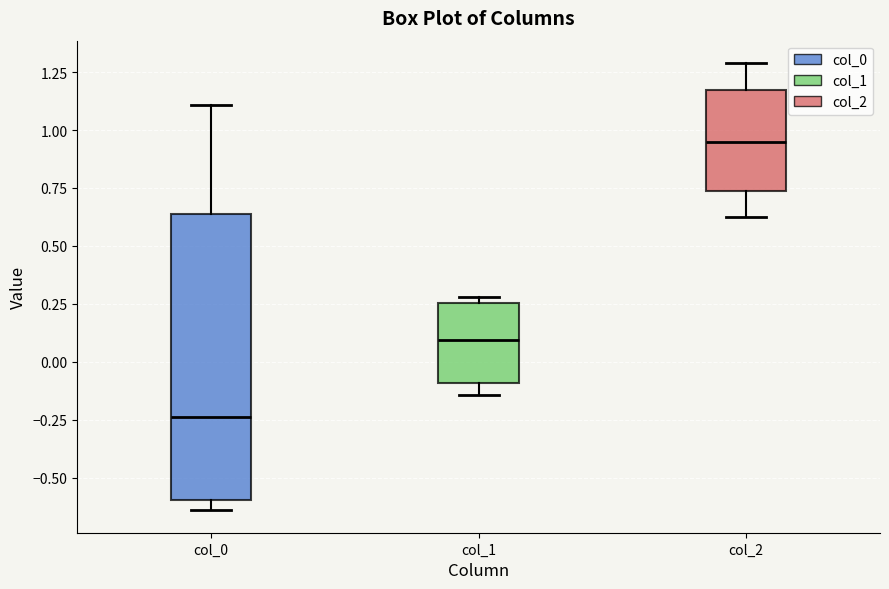

Reading left to right, transcribe this box plot: for each box, give where its median line is, the range the box spans, and where its two whiskers end, as read against the y-axis. The values are not printed on the chart, so give them approximately, as read against the axis.

col_0: median -0.25, box -0.60 to 0.65, whiskers -0.65 to 1.10
col_1: median 0.10, box -0.10 to 0.25, whiskers -0.15 to 0.30
col_2: median 0.95, box 0.75 to 1.15, whiskers 0.65 to 1.30